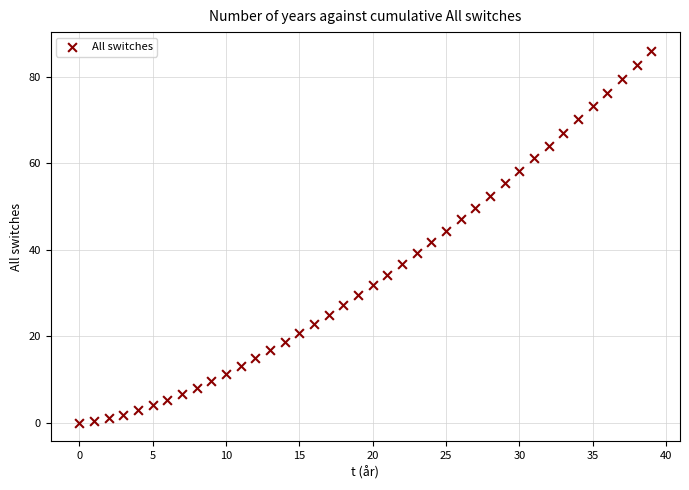

What is the range of Y values (max minus min)?

86.0